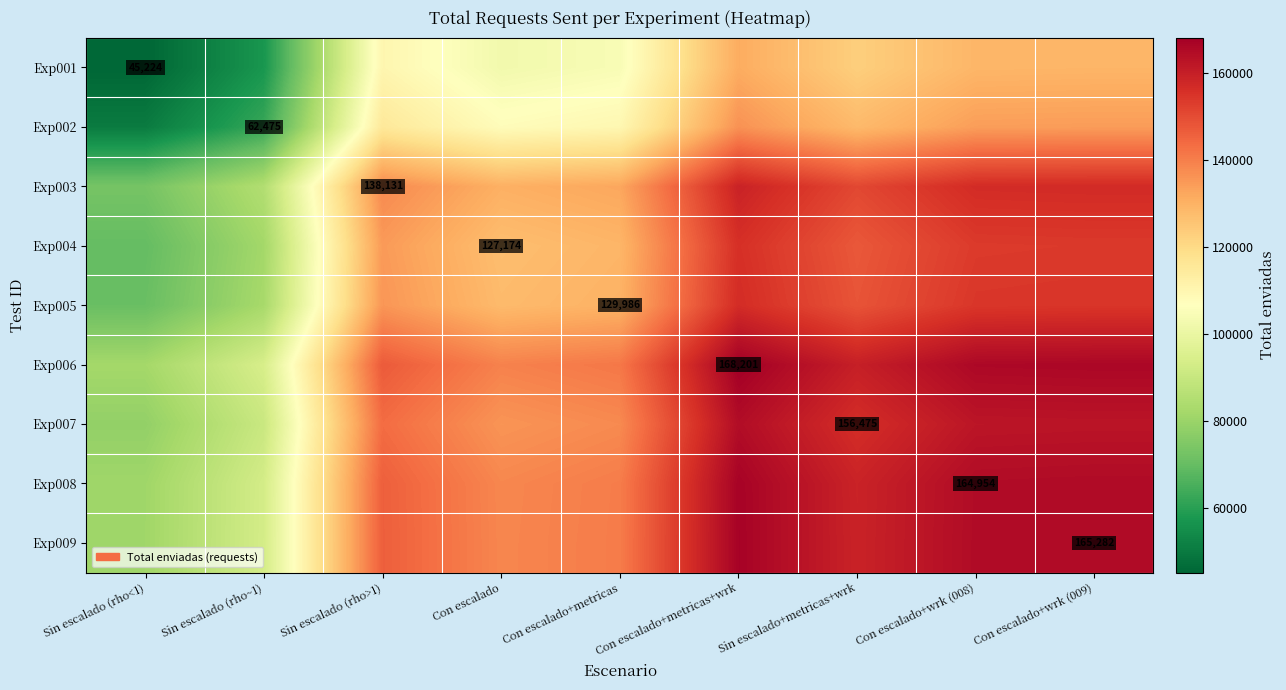

Is the value of Exp009 at Con escalado+metricas greater than the value of Exp008 at Sin escalado (rho<1)?

Yes